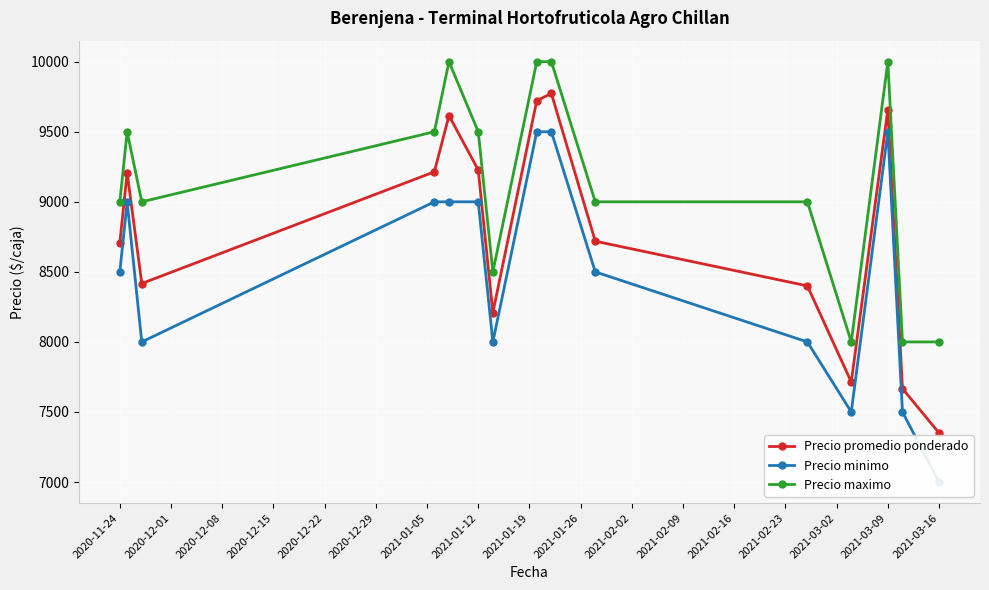

What is the greatest value displayed?

10000